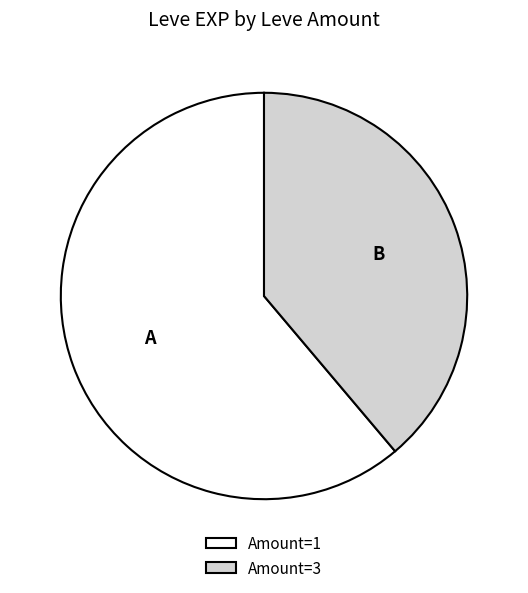

The Amount=1 slice represents 61% of the pie. True or false?

True